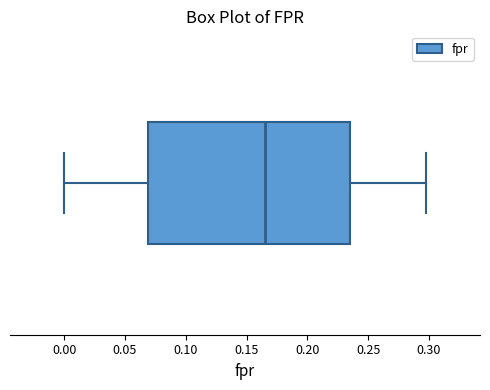

Transcribe this box plot: give where the median line is, the range the box spans, and where the two whiskers end, as read against the x-axis. The values are not printed on the chart, so give them approximately, as read against the axis.

median 0.165, box 0.070 to 0.235, whiskers 0.000 to 0.295